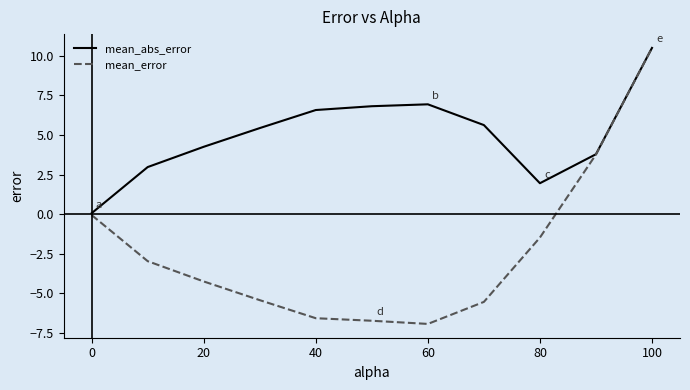

What is the sum of all mean_error values?

-25.7